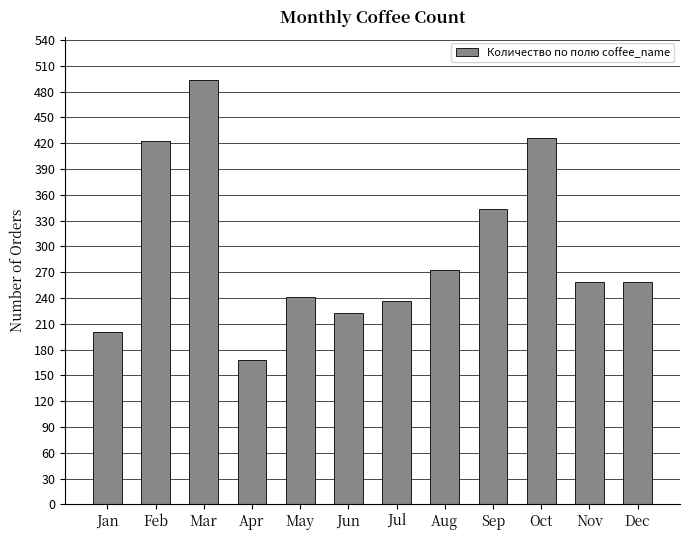

What is the value of the 9th bar from the left?

344